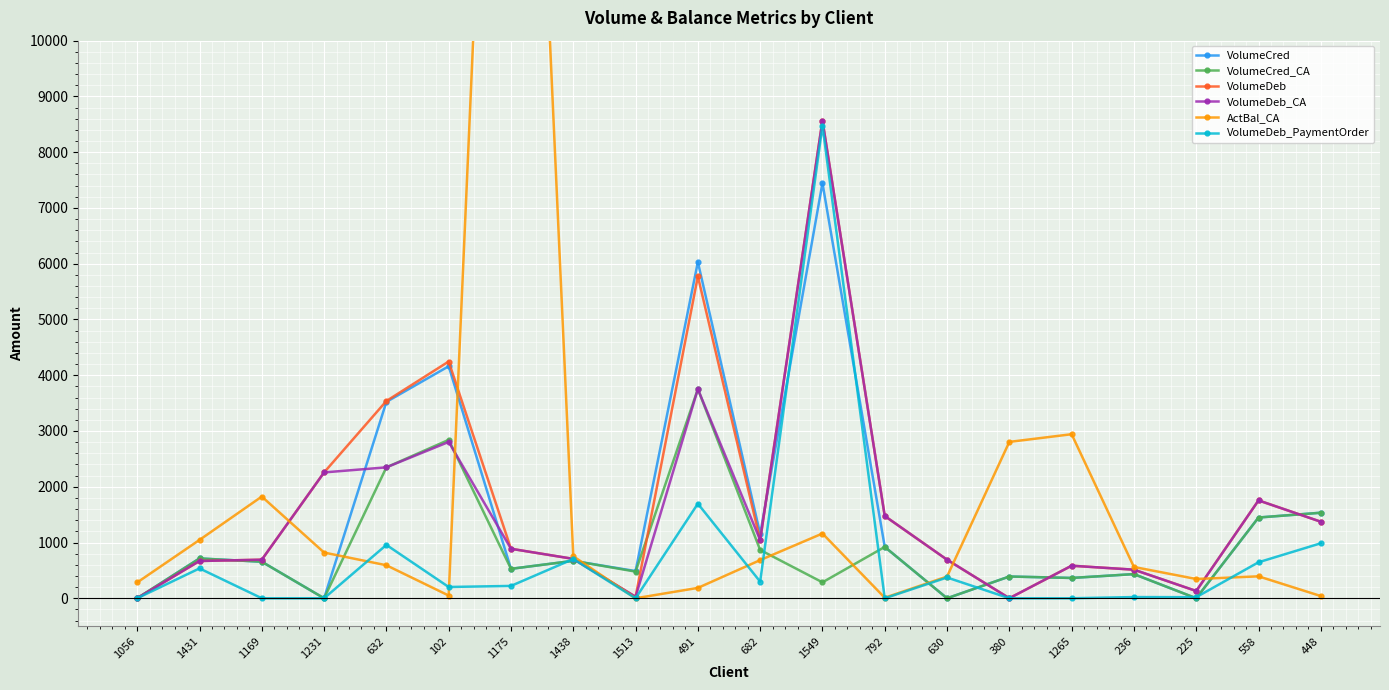

Reading left to right, what are all the values shown in this chart?

VolumeCred: 1056=0.0	1431=714.3	1169=655.2	1231=0.0	632=3521.7	102=4160.7	1175=527.9	1438=671.4	1513=487.6	491=6030.0	682=1152.7	1549=7446.5	792=920.8	630=0.0	380=390.2	1265=364.4	236=433.4	225=0.0	558=1448.3	448=1534.4
VolumeCred_CA: 1056=0.0	1431=714.3	1169=655.2	1231=0.0	632=2348.0	102=2841.0	1175=527.9	1438=671.4	1513=478.2	491=3751.7	682=866.5	1549=285.8	792=920.8	630=0.0	380=390.2	1265=364.4	236=433.4	225=0.0	558=1448.3	448=1533.8
VolumeDeb: 1056=0.9	1431=668.5	1169=691.9	1231=2257.0	632=3538.0	102=4245.9	1175=887.8	1438=706.3	1513=26.0	491=5773.6	682=1043.5	1549=8567.4	792=1475.1	630=691.6	380=0.9	1265=583.7	236=512.7	225=130.5	558=1755.0	448=1372.6
VolumeDeb_CA: 1056=0.9	1431=668.5	1169=691.9	1231=2257.0	632=2348.0	102=2803.7	1175=887.8	1438=706.3	1513=26.0	491=3751.7	682=1043.5	1549=8567.3	792=1475.1	630=691.6	380=0.9	1265=583.7	236=512.7	225=130.5	558=1755.0	448=1372.6
ActBal_CA: 1056=283.6	1431=1046.3	1169=1824.0	1231=819.9	632=592.1	102=48.8	1175=25428.1	1438=753.5	1513=0.0	491=185.9	682=684.3	1549=1161.5	792=9.3	630=389.4	380=2804.5	1265=2942.0	236=561.1	225=345.7	558=393.4	448=39.8
VolumeDeb_PaymentOrder: 1056=0.0	1431=535.7	1169=0.0	1231=0.0	632=957.1	102=202.2	1175=221.4	1438=703.9	1513=0.0	491=1696.1	682=297.9	1549=8477.5	792=0.0	630=372.6	380=0.0	1265=0.0	236=21.4	225=19.3	558=645.8	448=986.3